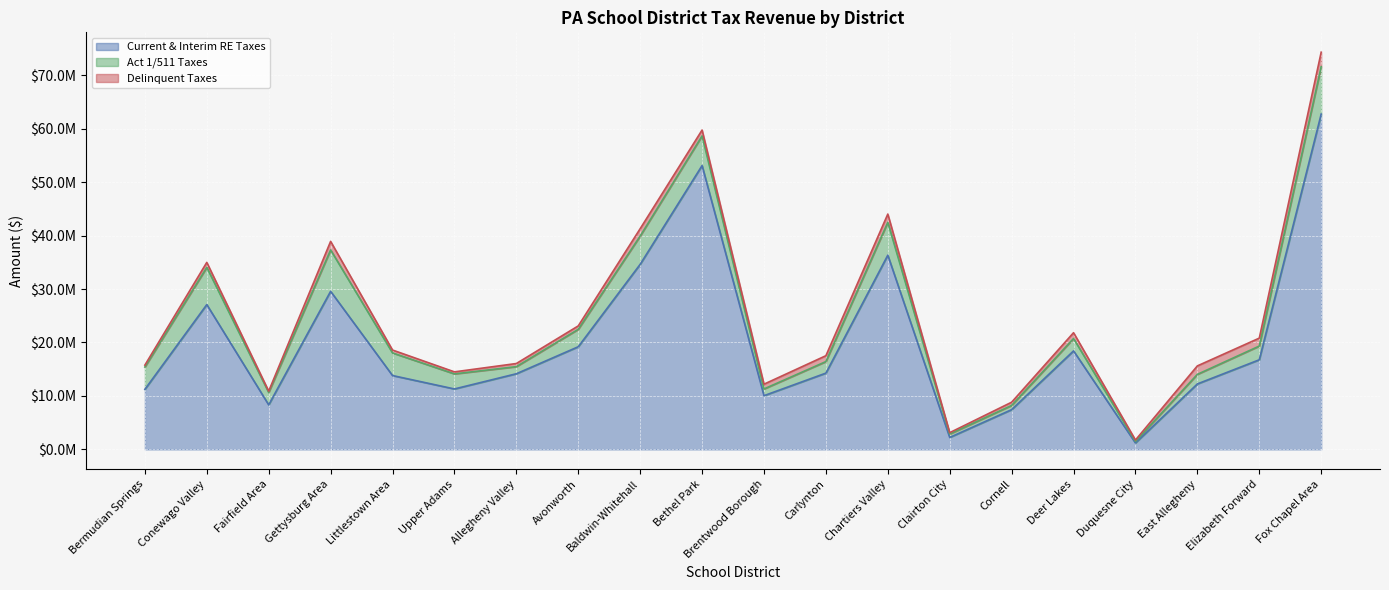

True or false: current_and_interim_real_estate_taxes_collected and act_1_act_511_and_first_class_sd_taxes_collected intersect in this chart.

False